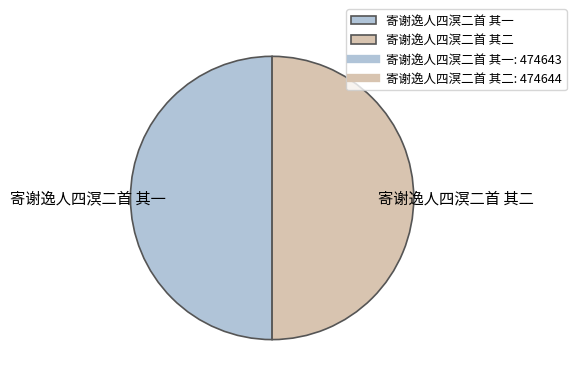

Approximately how many times larger is the value at 寄谢逸人四溟二首 其一 compared to 寄谢逸人四溟二首 其二?

1.0